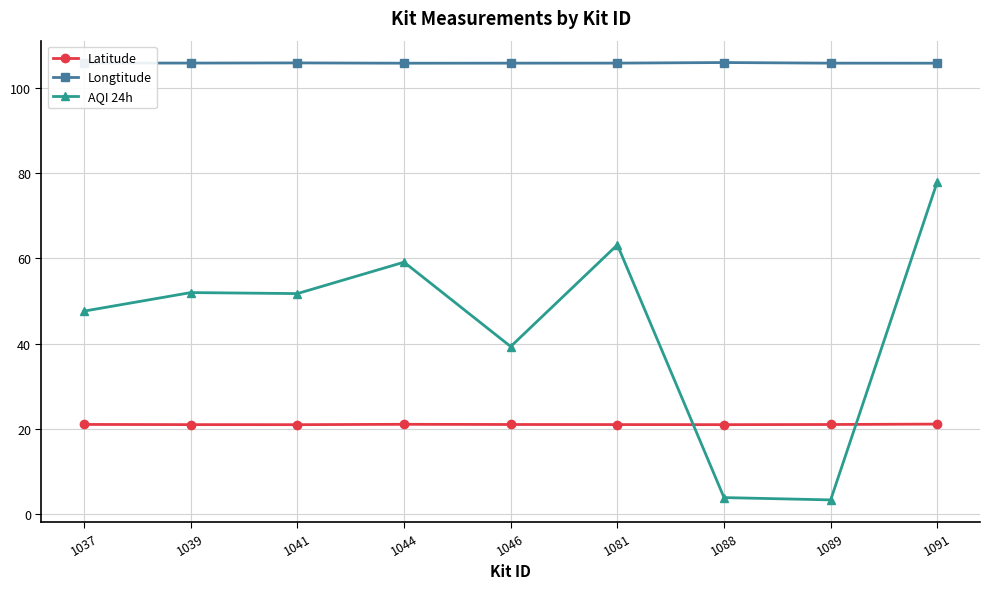

Rank the series by their maximum value, from highest to lowest.

Longtitude, AQI 24h, Latitude